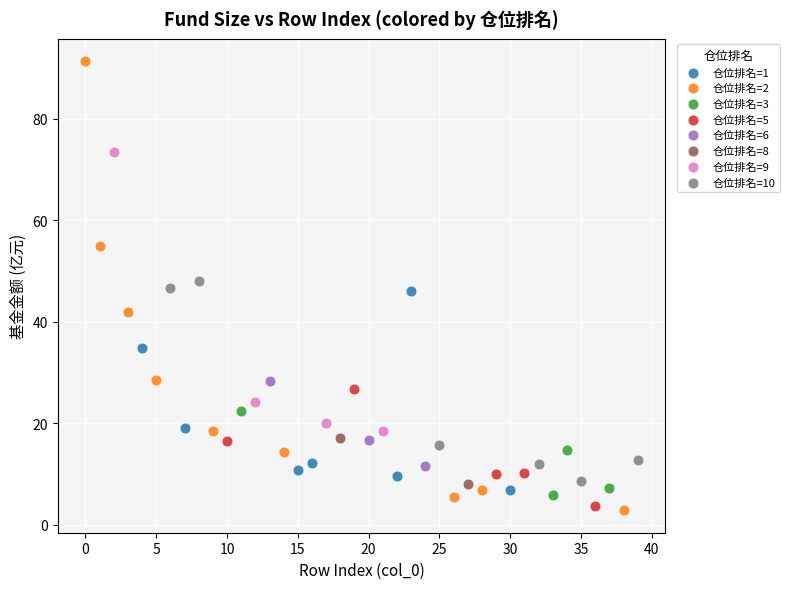

What are all the series names shown in the legend?

仓位排名=1, 仓位排名=2, 仓位排名=3, 仓位排名=5, 仓位排名=6, 仓位排名=8, 仓位排名=9, 仓位排名=10